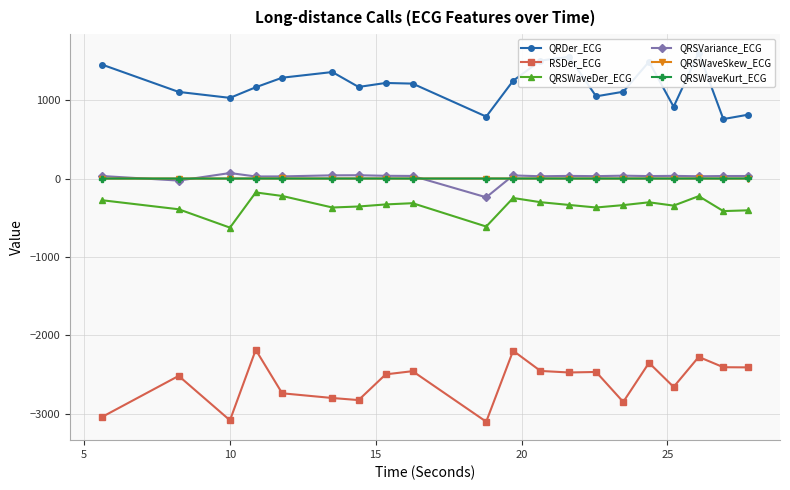

True or false: RSDer_ECG has more than 2 interior local peaks.

True